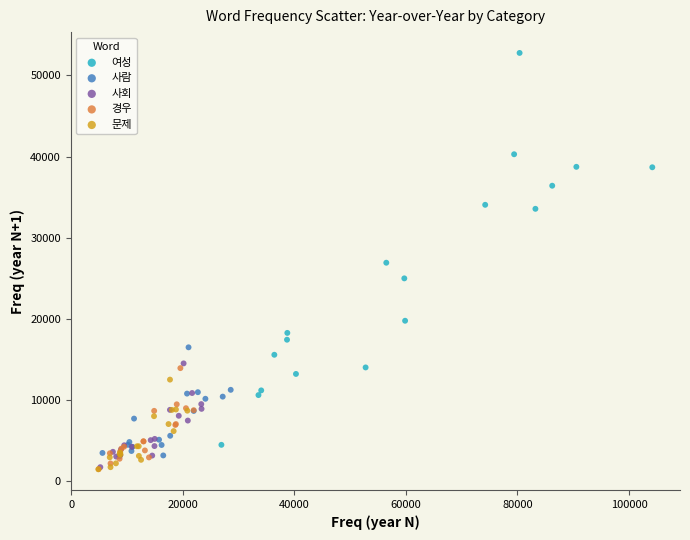

Which series has the largest Y range (max minus min)?

여성